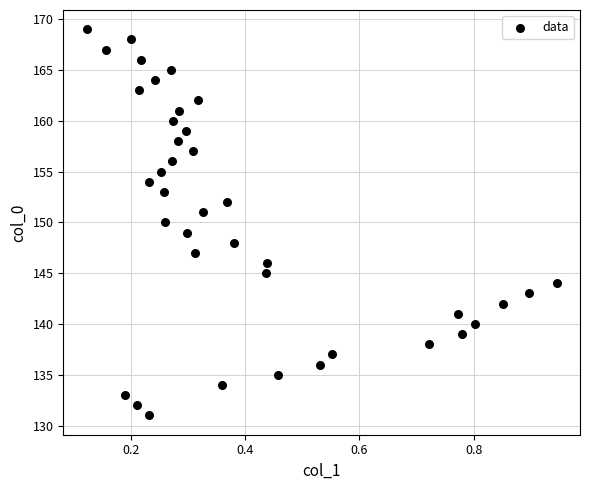

What is the range of Y values (max minus min)?

38